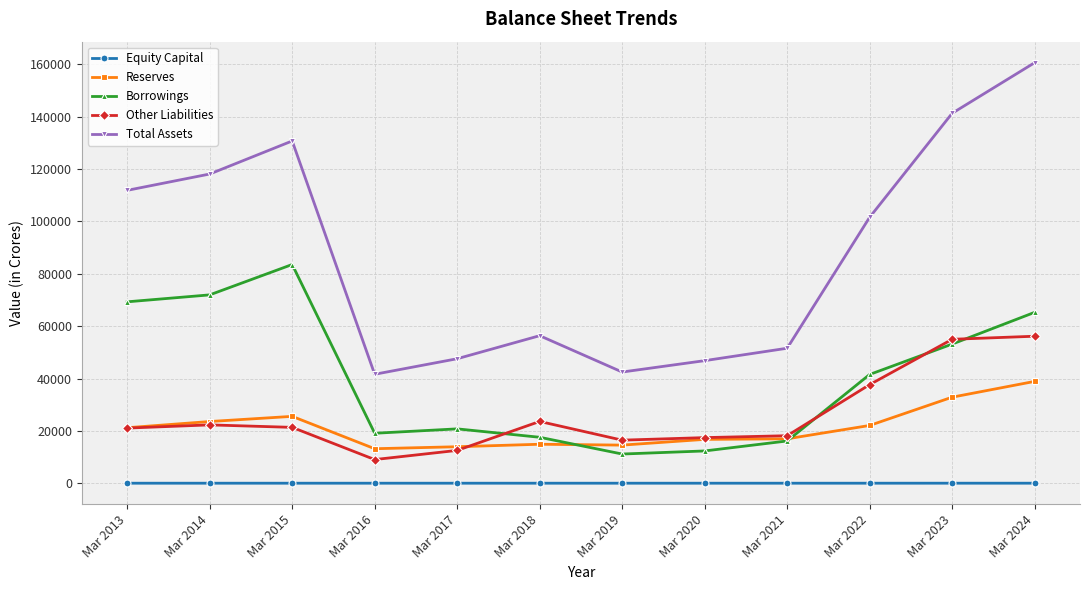

How many categories are shown in the chart?

12